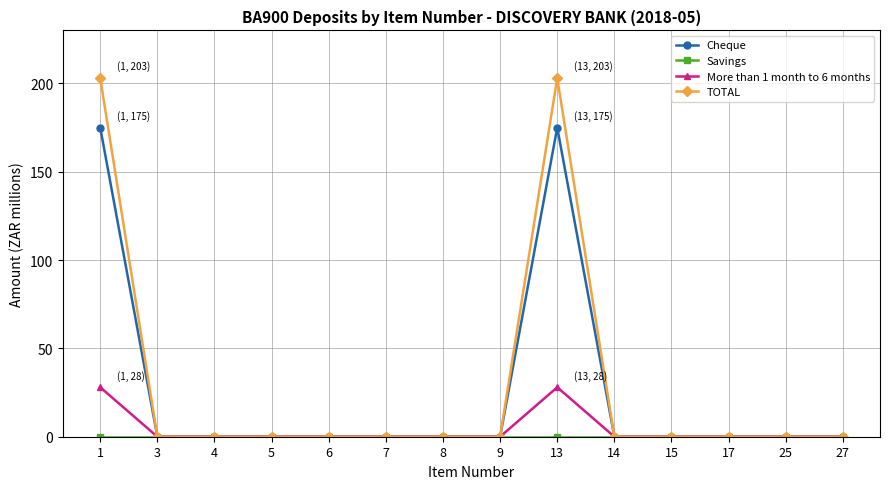

Which series has the largest range (max minus min)?

TOTAL